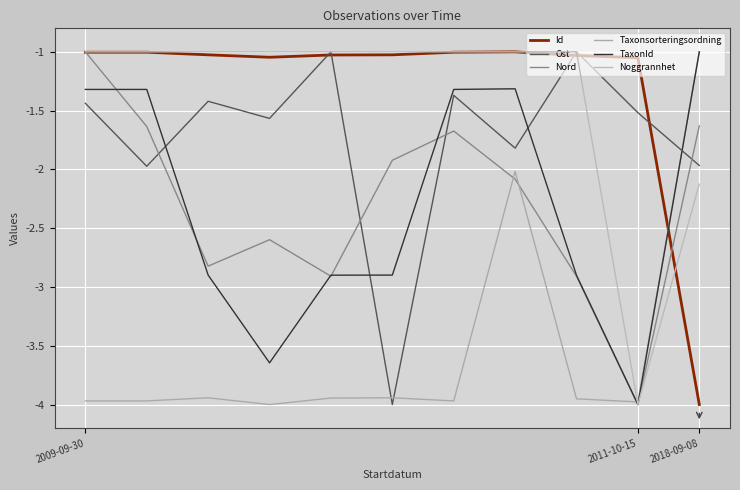

Count the number of data series in this chart.

6